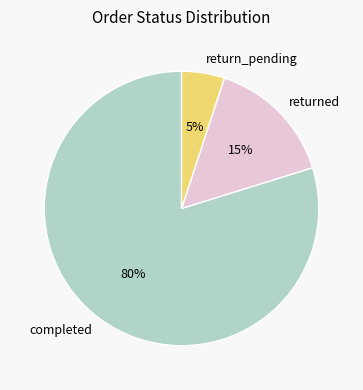

Is the sum of returned and completed greater than half?

Yes